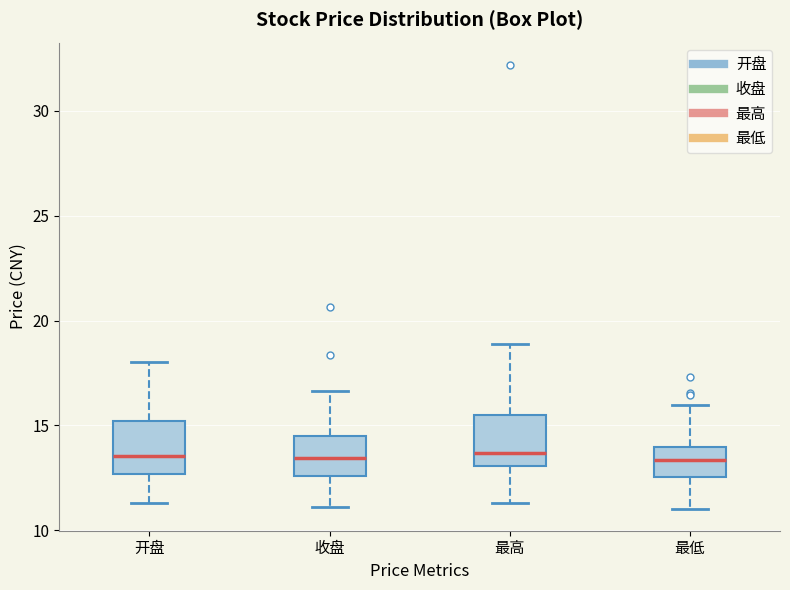

Reading left to right, transcribe this box plot: for each box, give where its median line is, the range the box spans, and where its two whiskers end, as read against the y-axis. The values are not printed on the chart, so give them approximately, as read against the axis.

开盘: median 13.5, box 12.5 to 15.0, whiskers 11.5 to 18.0
收盘: median 13.5, box 12.5 to 14.5, whiskers 11.0 to 16.5
最高: median 13.5, box 13.0 to 15.5, whiskers 11.5 to 19.0
最低: median 13.5, box 12.5 to 14.0, whiskers 11.0 to 16.0